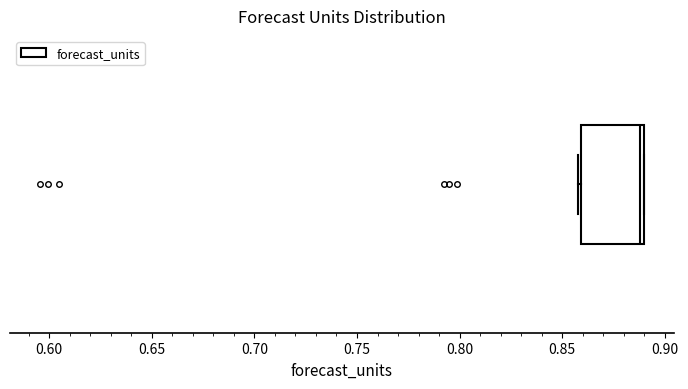

Read this box plot against the x-axis: the position of the median line, the range covered by the box, and the ends of both whiskers. The values are not printed on the chart, so give them approximately, as read against the axis.

median 0.89 (just left of the box's right edge), box 0.86 to 0.89, whiskers 0.86 (just left of the box's left edge) to 0.89